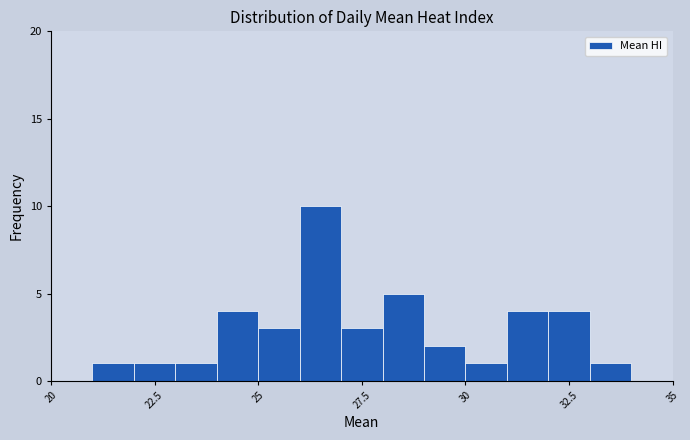

Around what value on the x-axis is the tallest bar? Give the approximate position of its centre, as read against the axis.

26.5